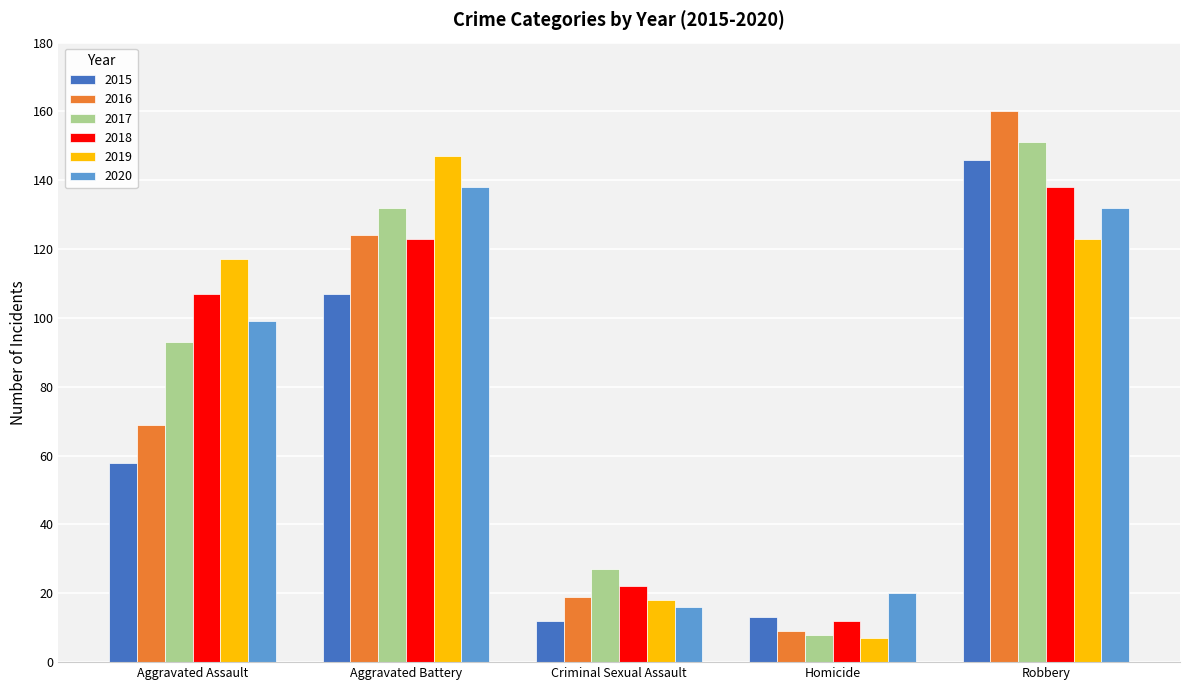

Reading right to left, list all the values displayed in this chart.

2015: 146	13	12	107	58
2016: 160	9	19	124	69
2017: 151	8	27	132	93
2018: 138	12	22	123	107
2019: 123	7	18	147	117
2020: 132	20	16	138	99